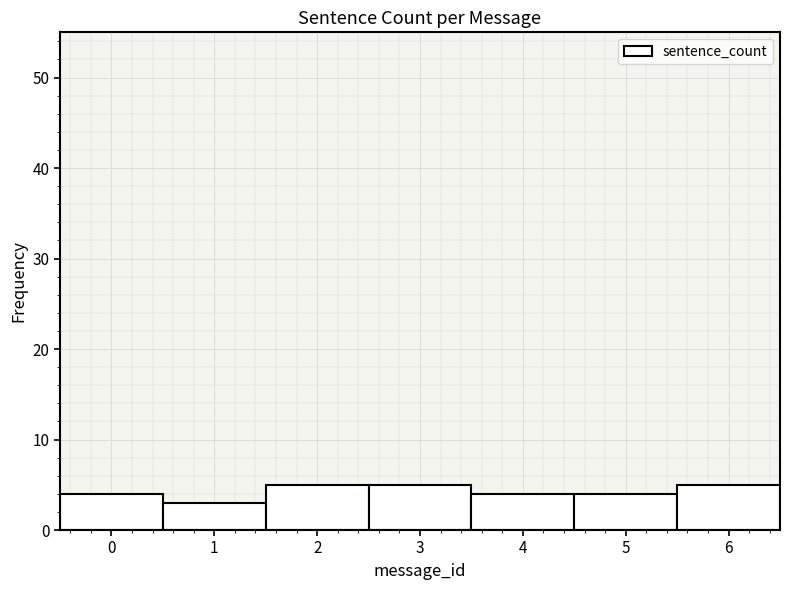

Reading left to right, list every bar in this chart as the range it spans on the x-axis followed by its height. The values are not printed on the chart, so give them approximately, as read against the axis.

-0.5 to 0.5: 4
0.5 to 1.5: 3
1.5 to 2.5: 5
2.5 to 3.5: 5
3.5 to 4.5: 4
4.5 to 5.5: 4
5.5 to 6.5: 5